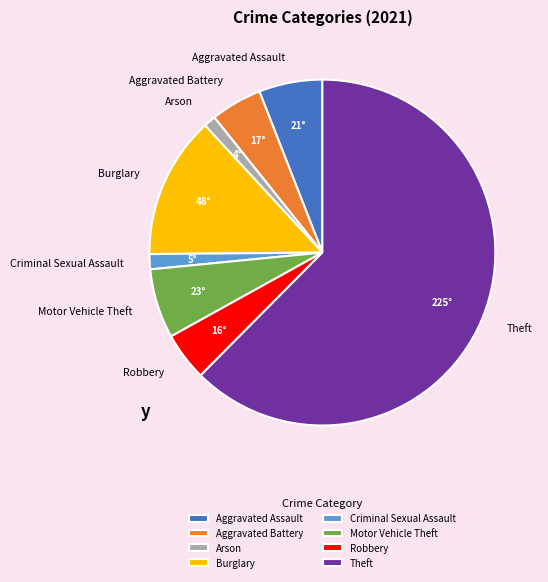

Is it true that Robbery is 12% of the pie?

False